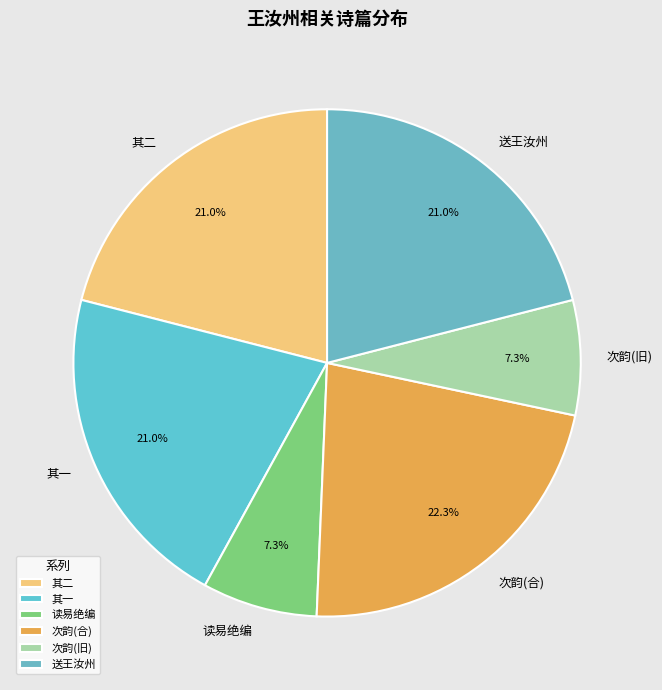

Which slice is the largest?

次韵(合)